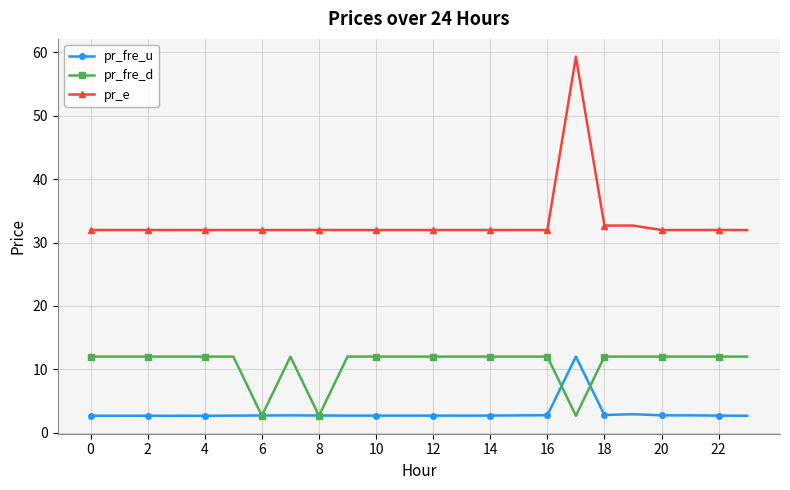

True or false: pr_fre_u has more than 1 interior local peaks.

True